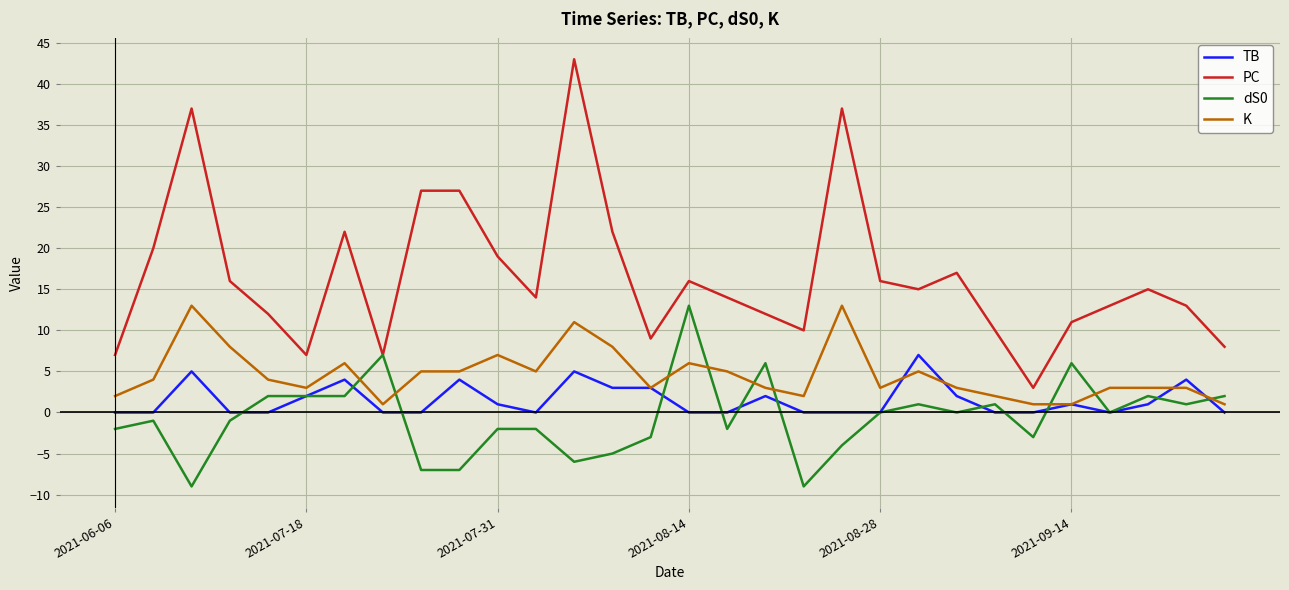

Which series has the largest total across all categories?

PC